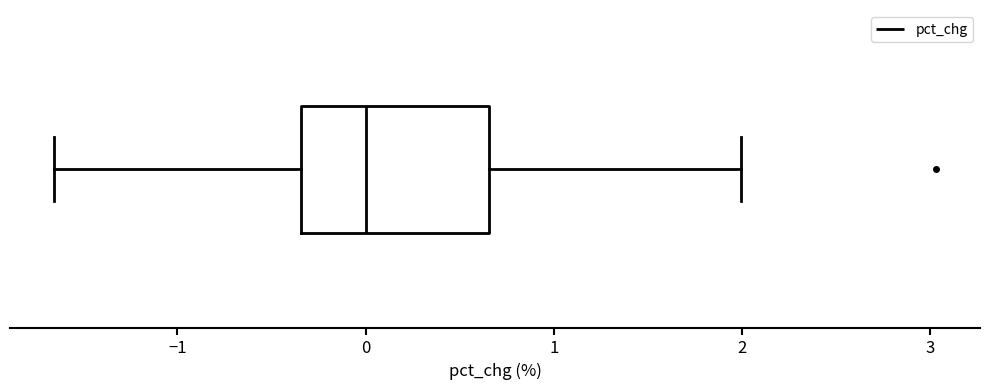

Transcribe this box plot: give where the median line is, the range the box spans, and where the two whiskers end, as read against the x-axis. The values are not printed on the chart, so give them approximately, as read against the axis.

median 0.0, box -0.3 to 0.7, whiskers -1.7 to 2.0